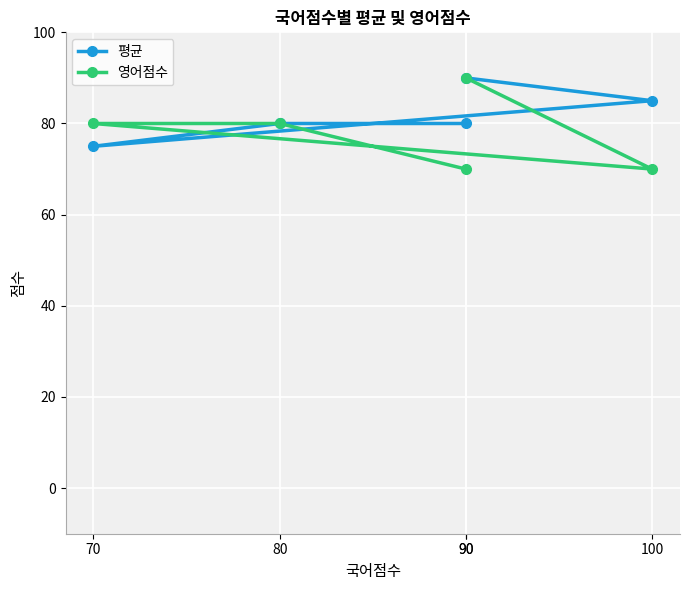

Which category has the highest value across all series?

90